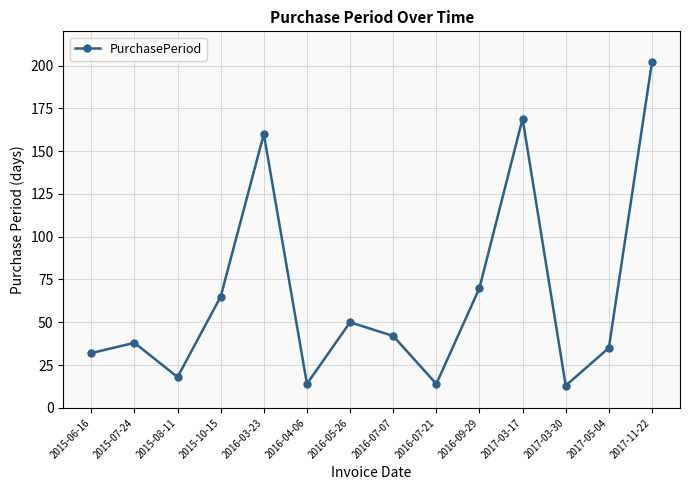

True or false: there are more than 1 points higher than both neighbors.

True